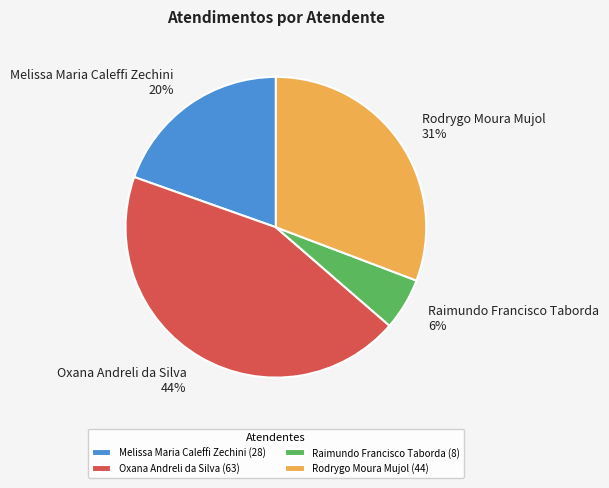

Does Melissa Maria Caleffi Zechini account for over 50% of the chart?

No